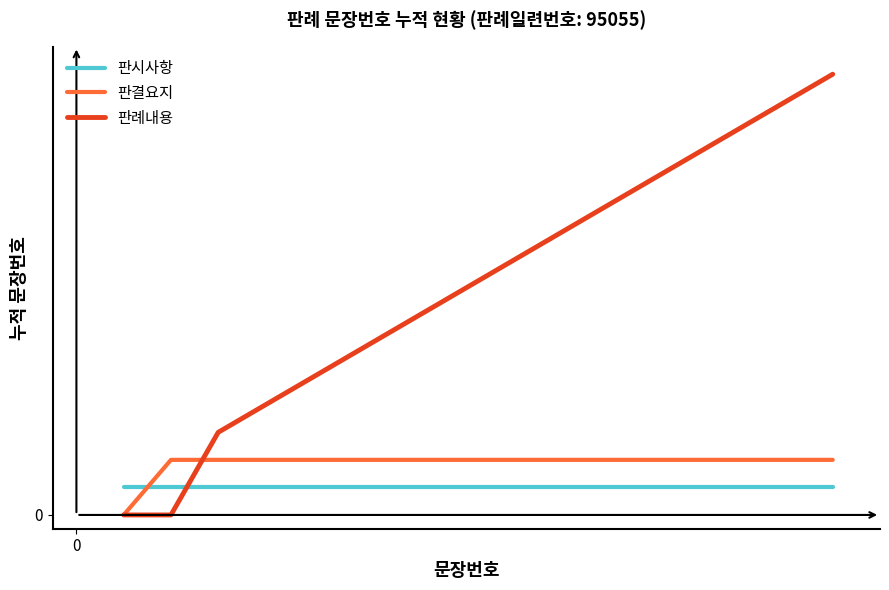

Is this an area chart (filled region under the line)?

No